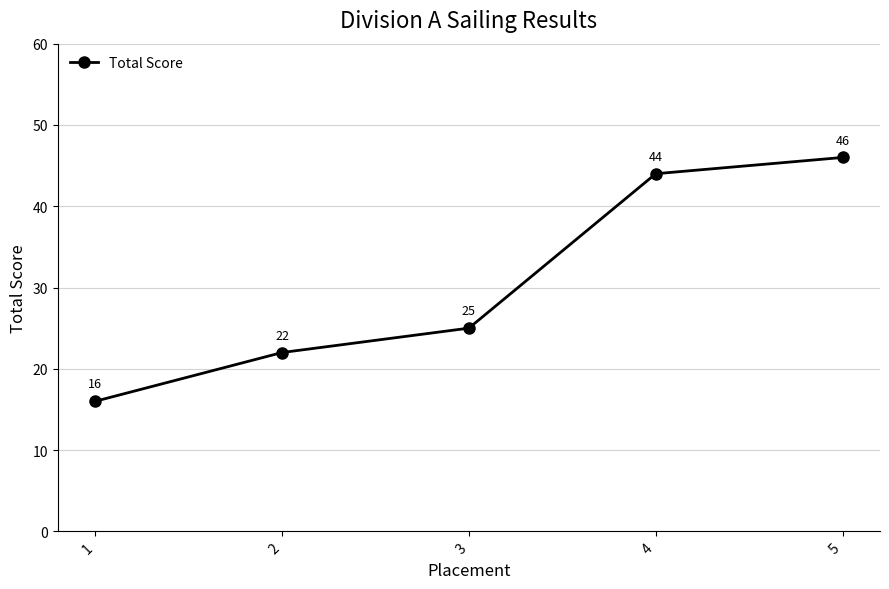

What is the maximum value shown in the chart?

46